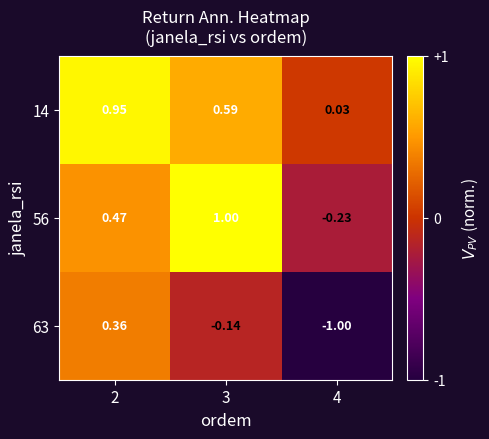

Which series changed the most between 2 and 4?

63